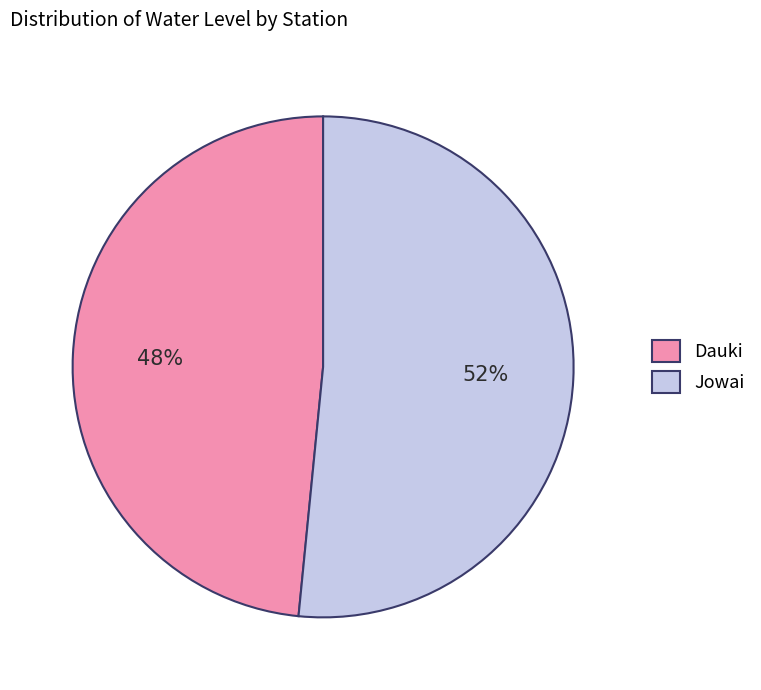

Between Jowai and Dauki, which is larger?

Jowai